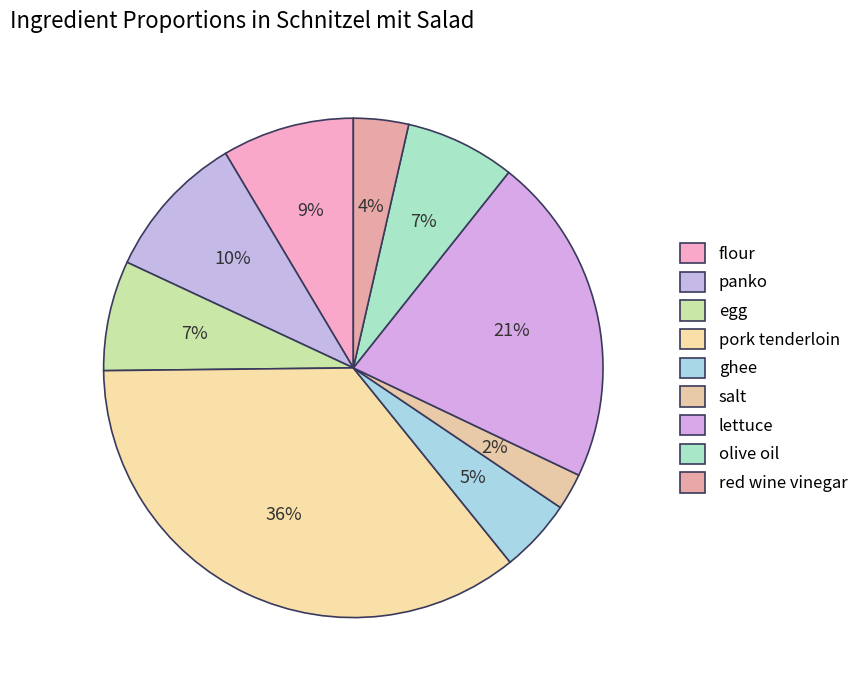

To the nearest percent, what percentage of the pie is pork tenderloin?

36%